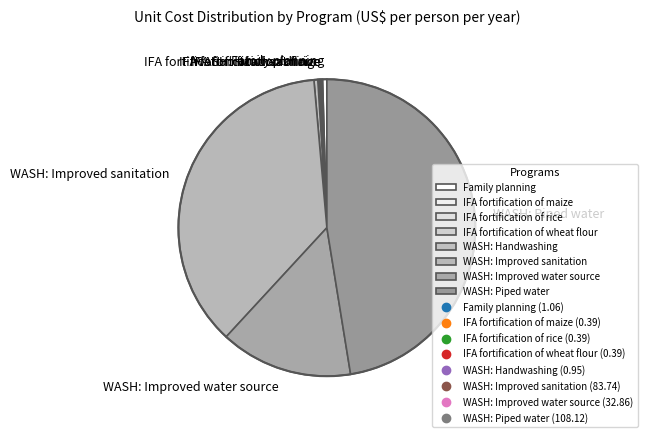

Which slice is the largest?

WASH: Piped water